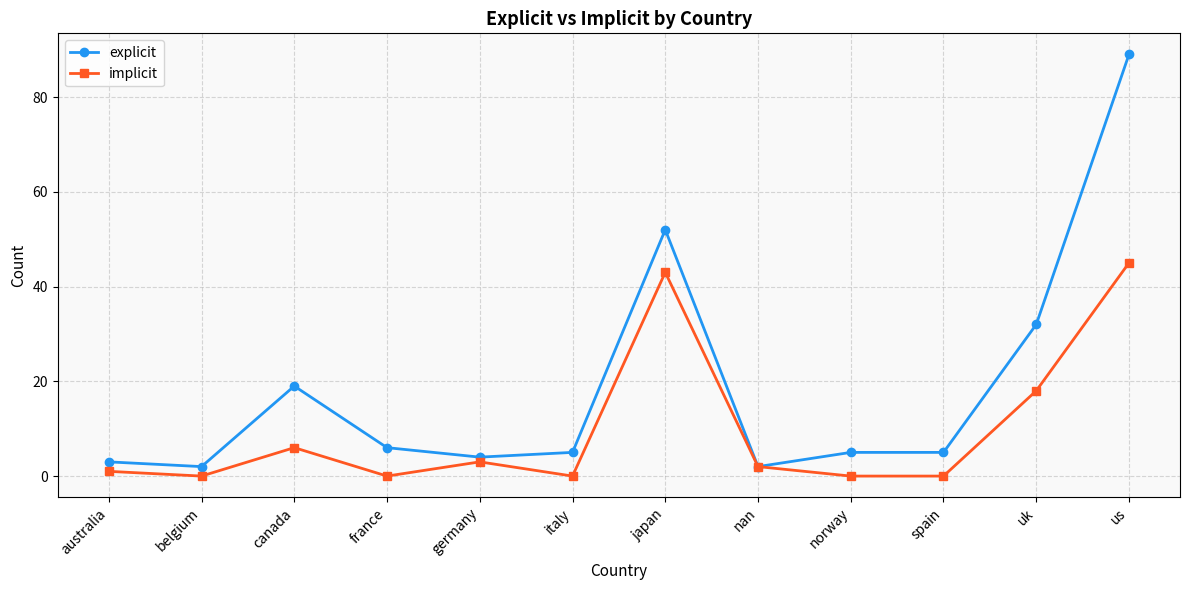

What is the spread (max minus min) of values at france?

6